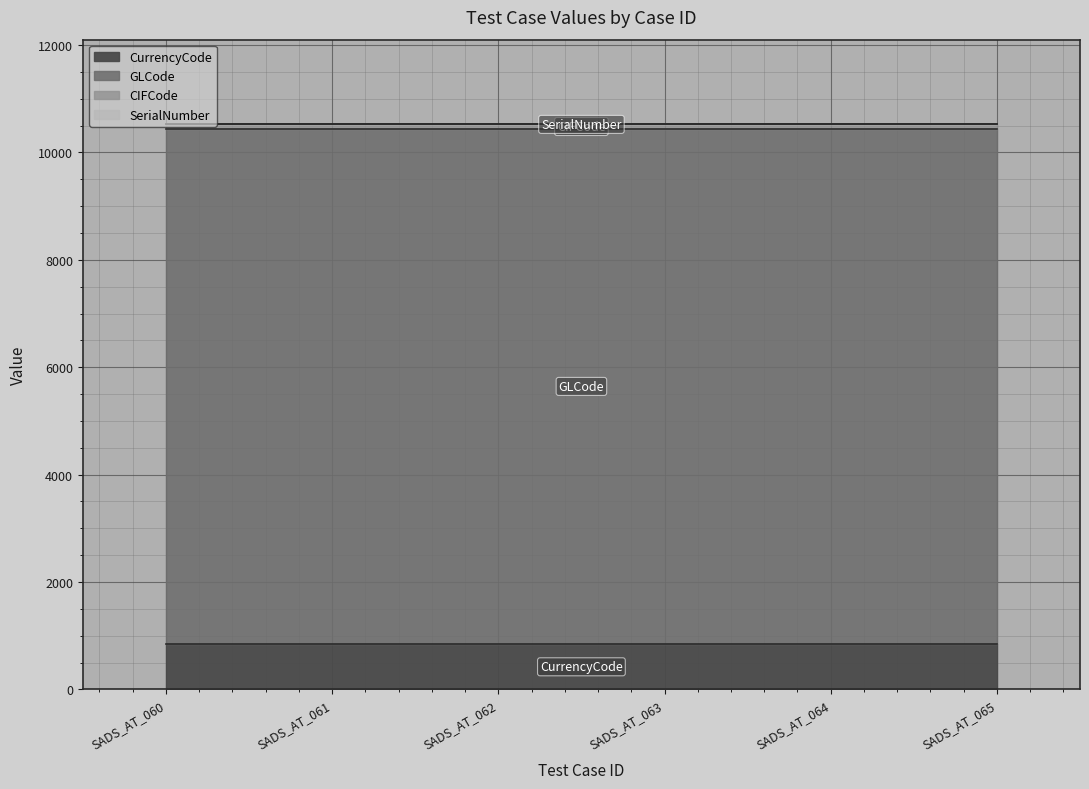

Which series has the widest spread of values?

CurrencyCode